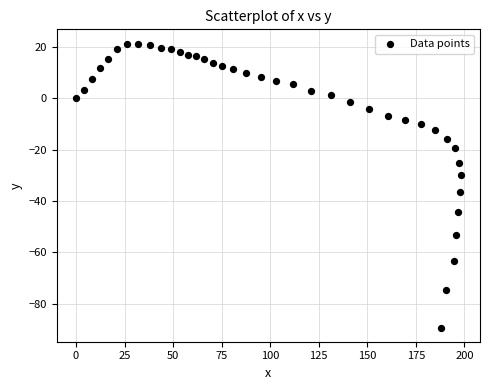

What is the range of Y values (max minus min)?

110.4